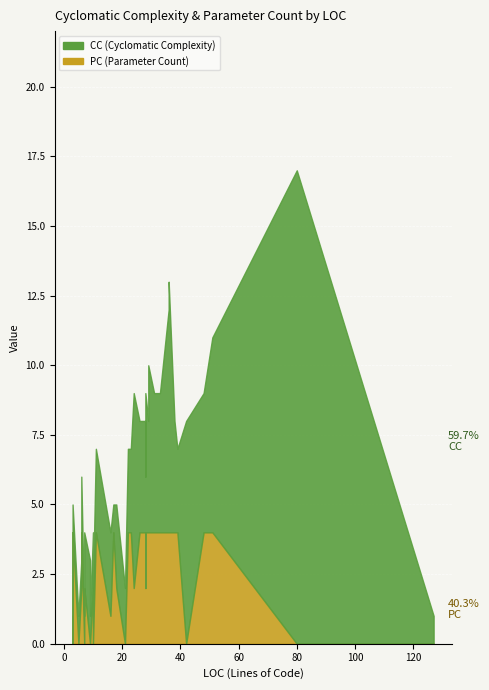

How many lines are shown in the chart?

2